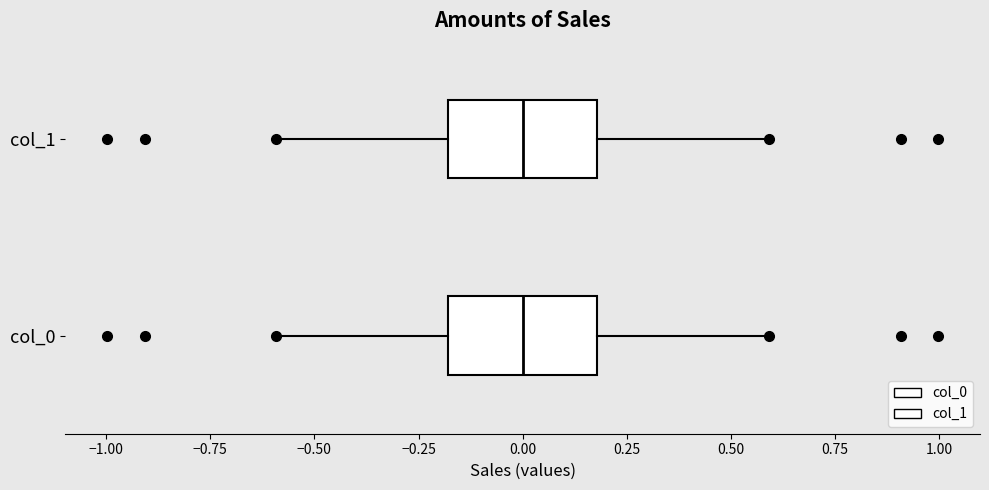

Where does the median line of the box for col_0 sit on the x-axis? The values are not printed on the chart, so give them approximately, as read against the axis.

0.0